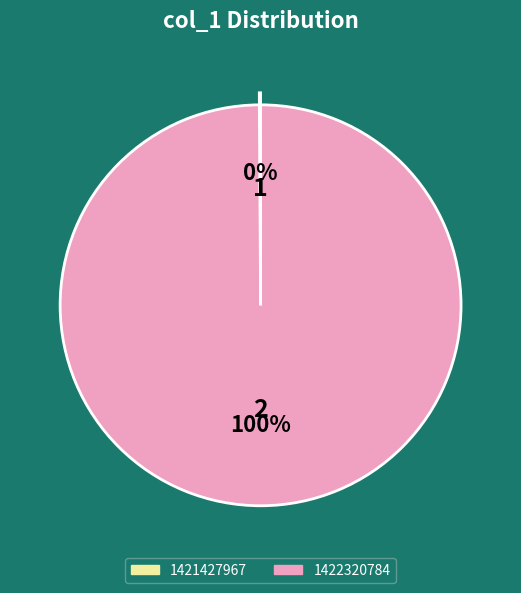

To the nearest percent, what percentage of the pie is 1422320784?

100%